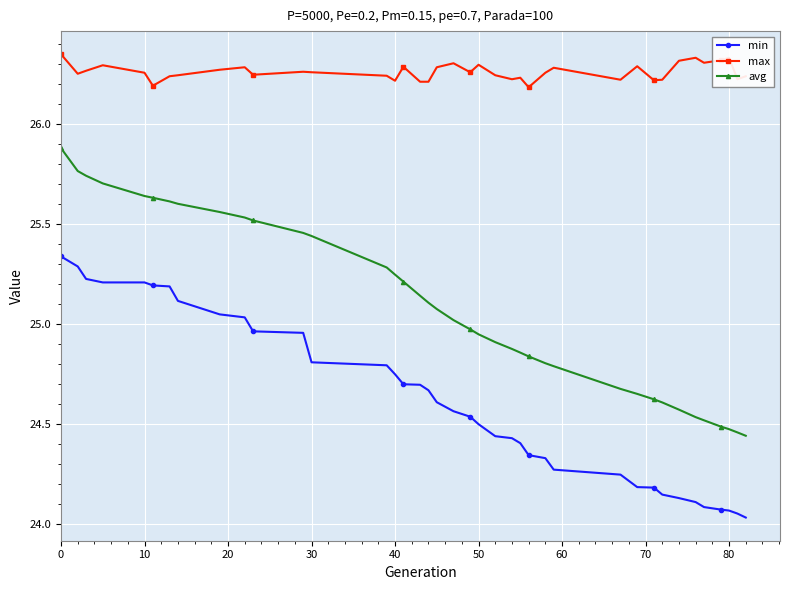

What are all the series names shown in the legend?

min, max, avg